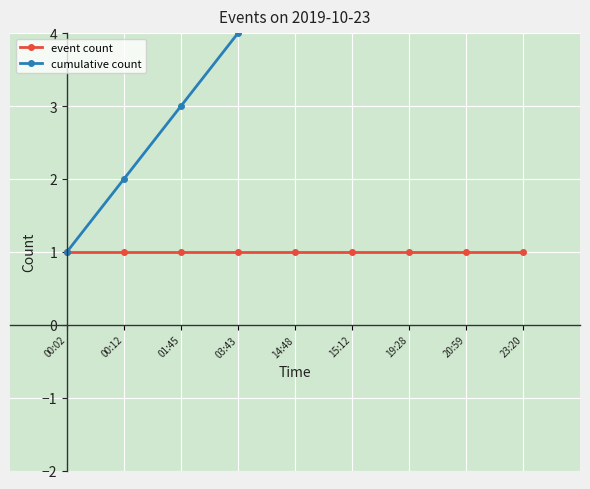

Where is cumulative count nearest to the value 5?

14:48